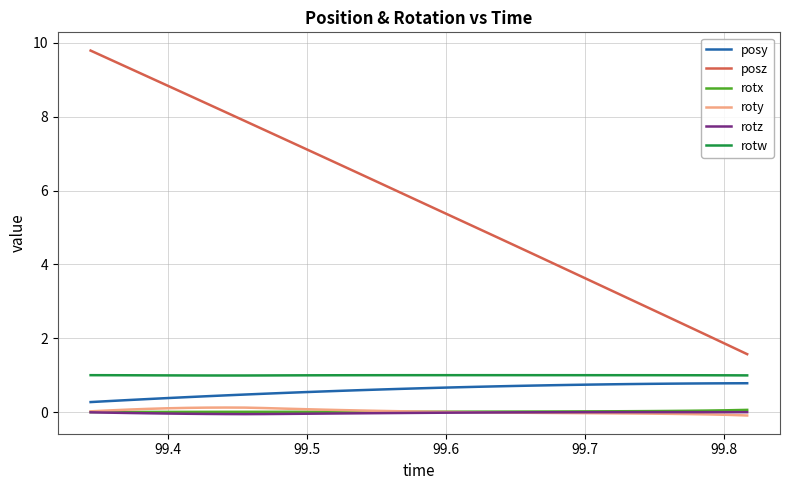

What is the difference between the maximum and minimum values in the posy series?

0.5